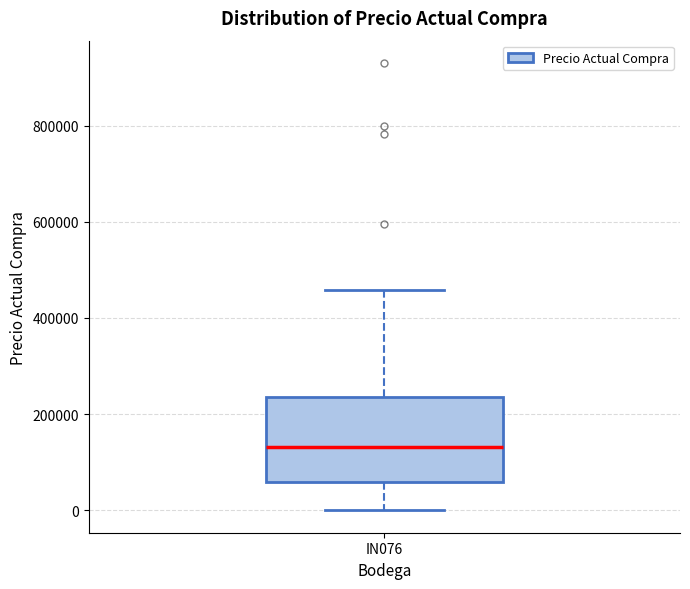

Where does the lower whisker of the box for IN076 end on the y-axis? The values are not printed on the chart, so give them approximately, as read against the axis.

0